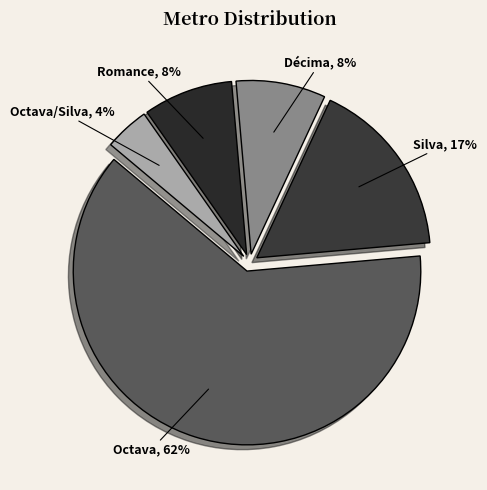

Combined, do Silva and Romance account for over 50%?

No